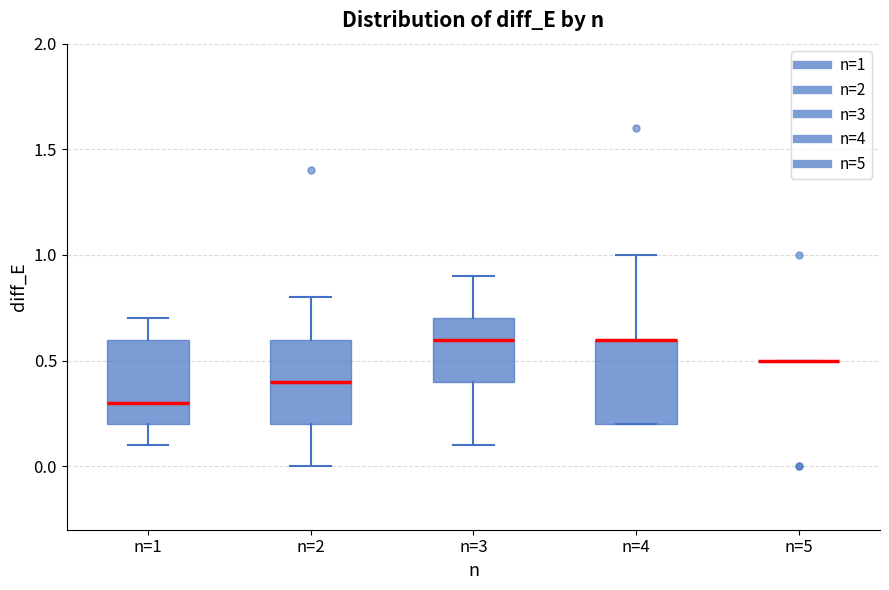

Where does the upper whisker of the box for n=3 end on the y-axis? The values are not printed on the chart, so give them approximately, as read against the axis.

0.9